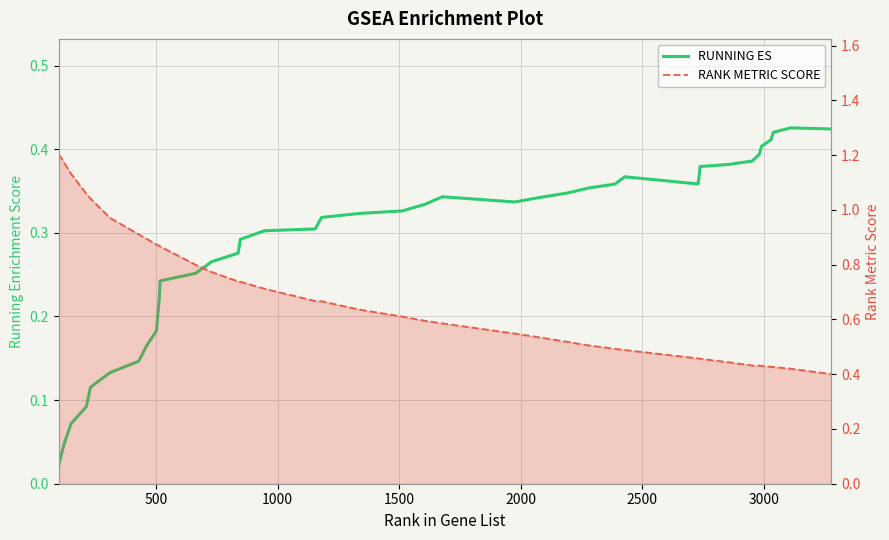

Which series has the largest range (max minus min)?

RANK METRIC SCORE